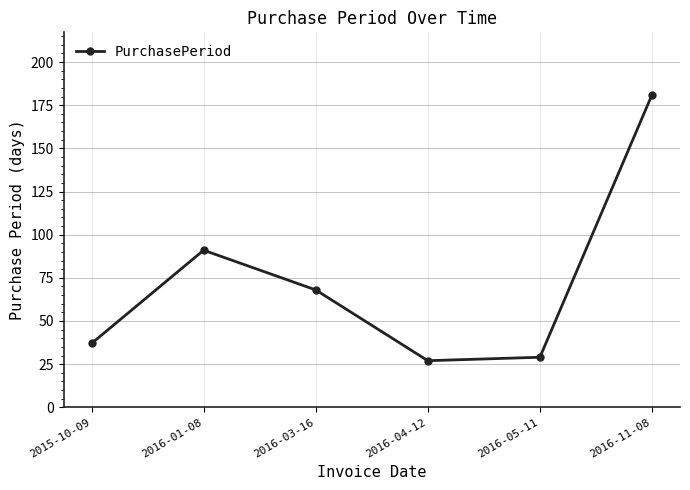

What is the average value?

72